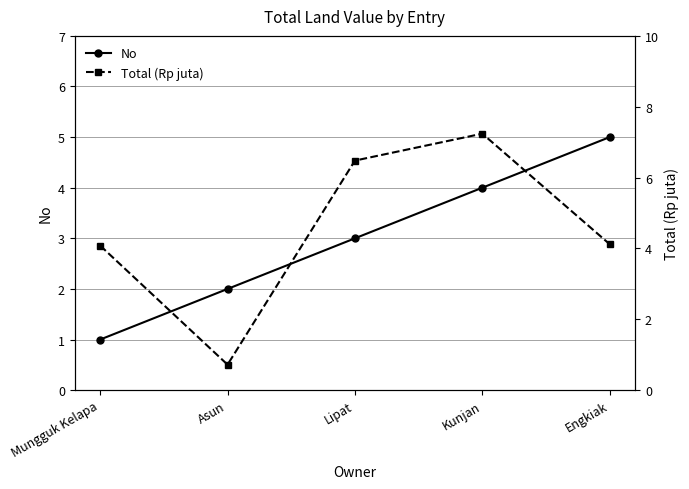

How many data points in Total (Rp juta) are above 4?

4